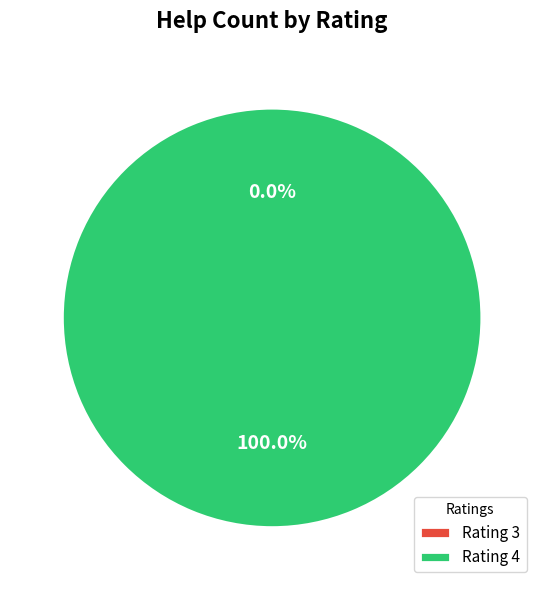

What is the smallest slice in the pie chart?

3